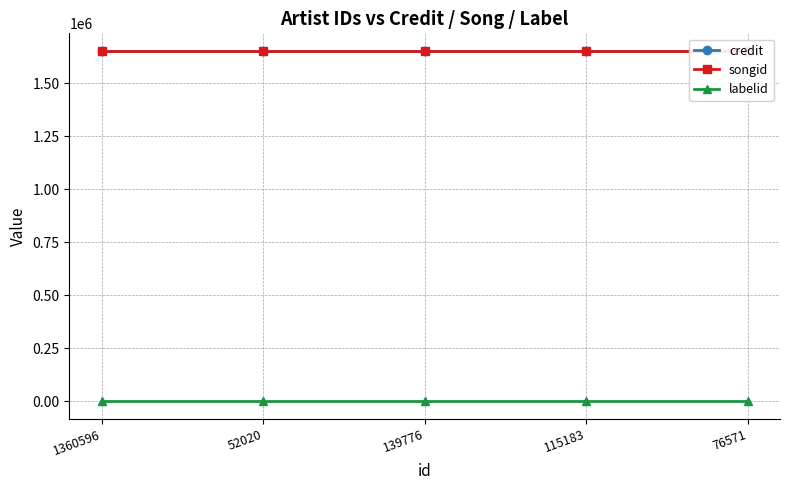

True or false: credit and labelid intersect in this chart.

False